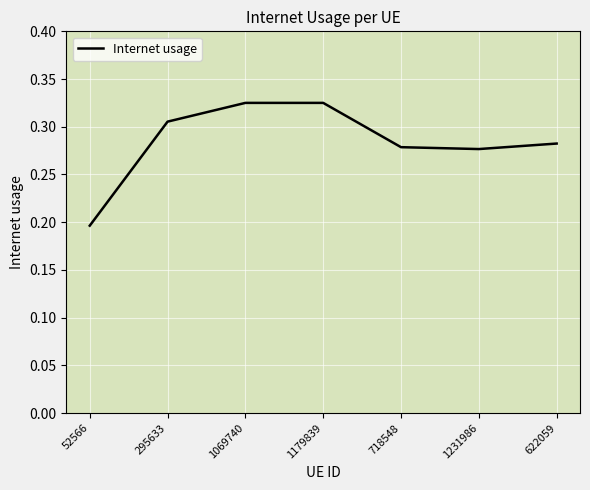

What is the sum of all values?

2.0